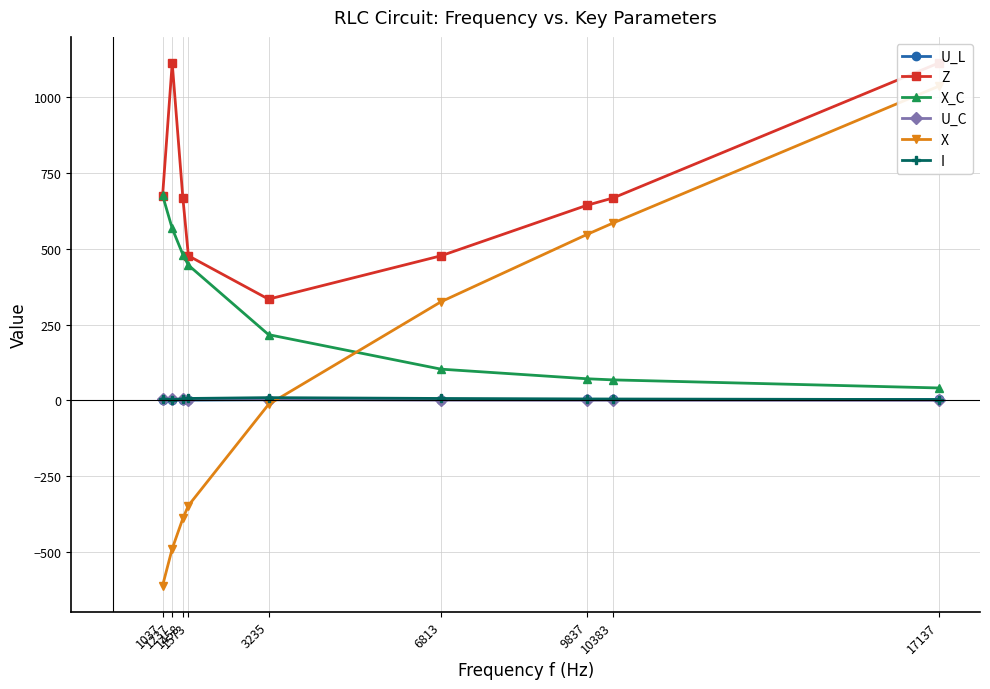

Between which two adjacent categories do U_L and I first intersect?

10383 and 17137